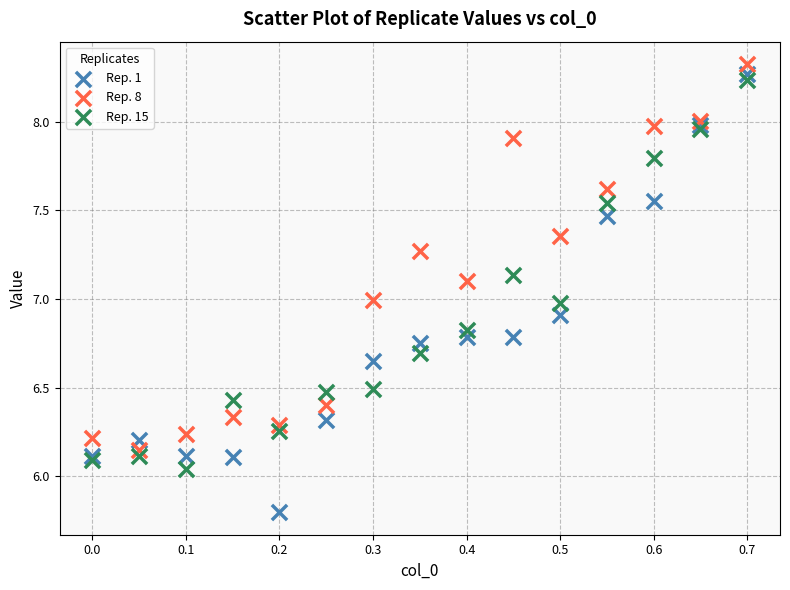

Which series has the widest spread of Y values?

Rep. 1